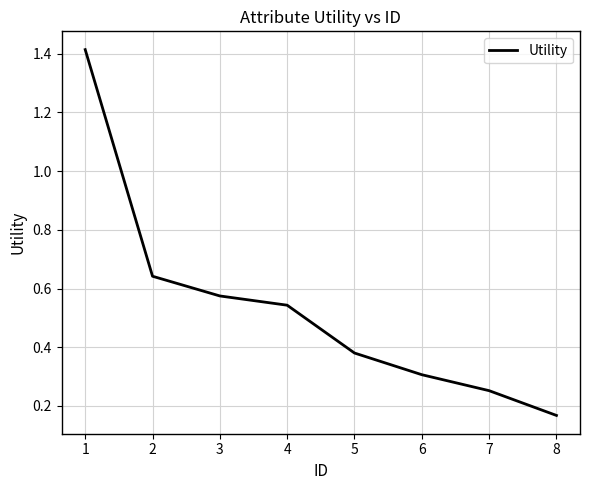

What is the change in value from 1 to 4?

-0.9